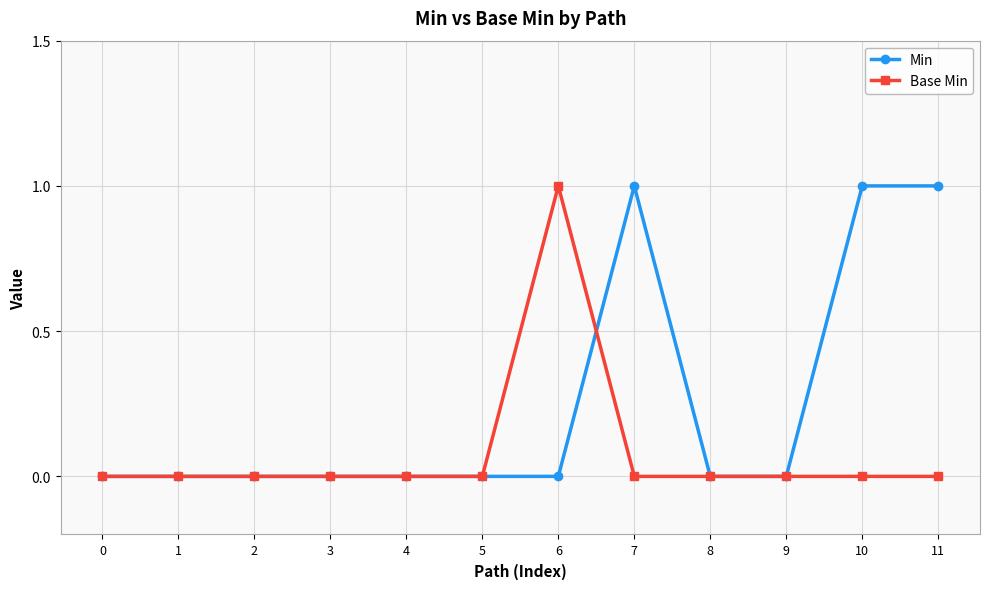

Count the number of data series in this chart.

2